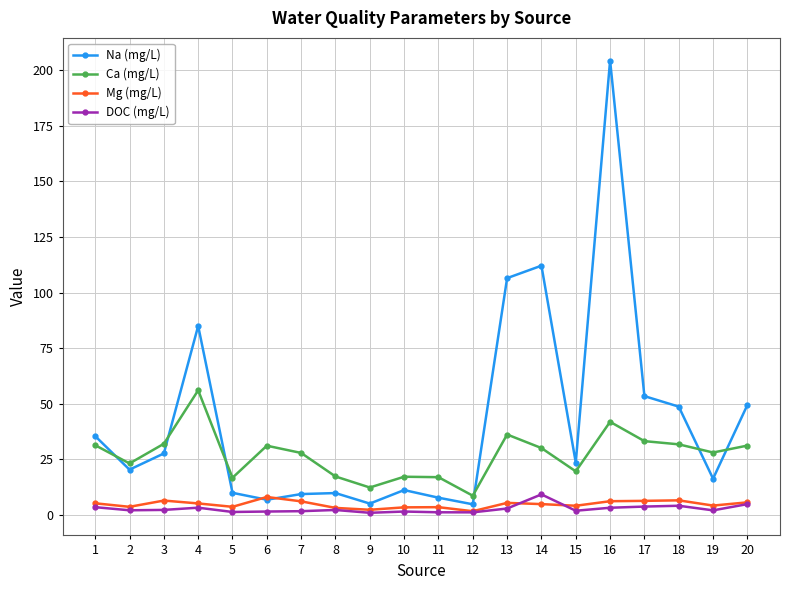

How many categories are shown in the chart?

20